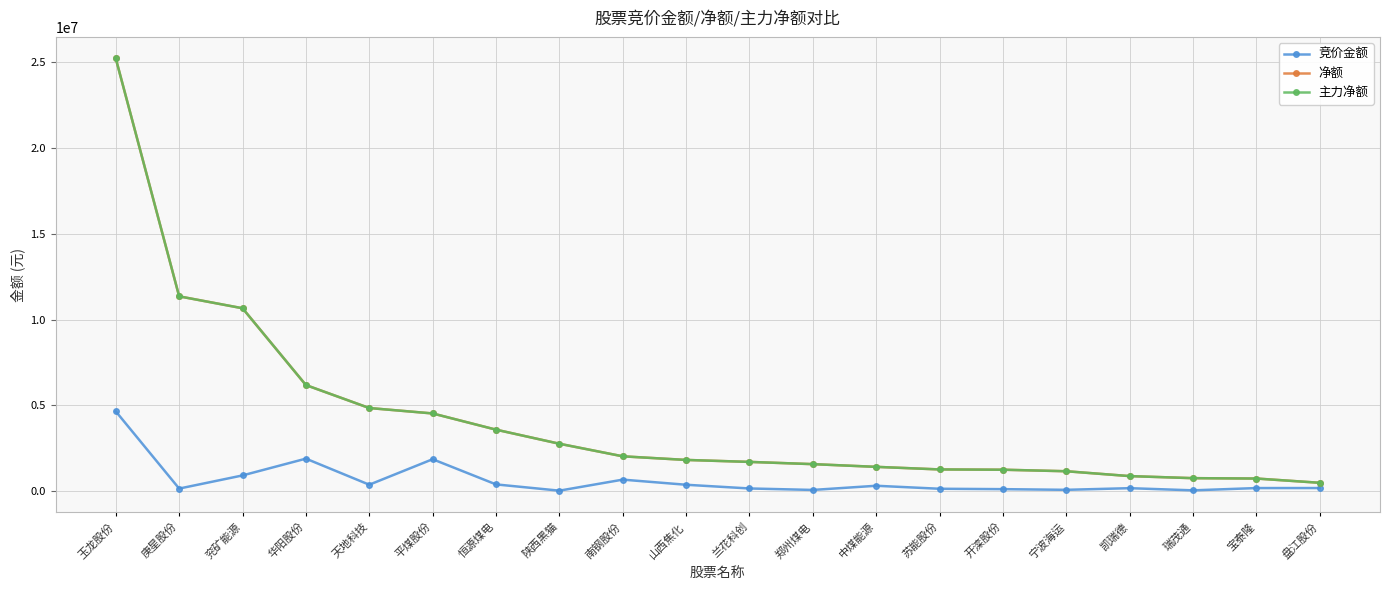

Which label corresponds to the smallest value in the chart?

陕西黑猫